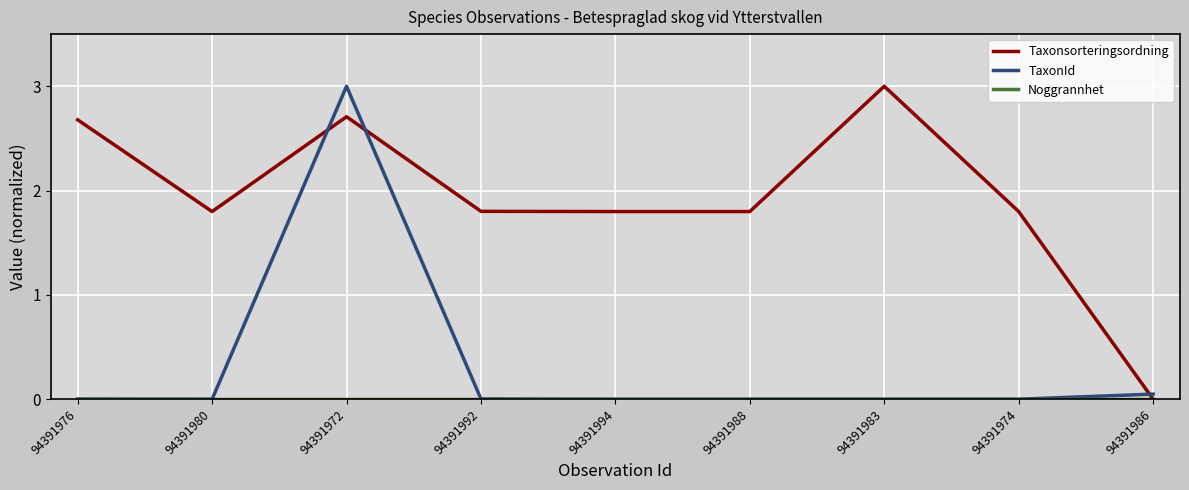

What is the difference between the highest and lowest values at 94391972?

3.0